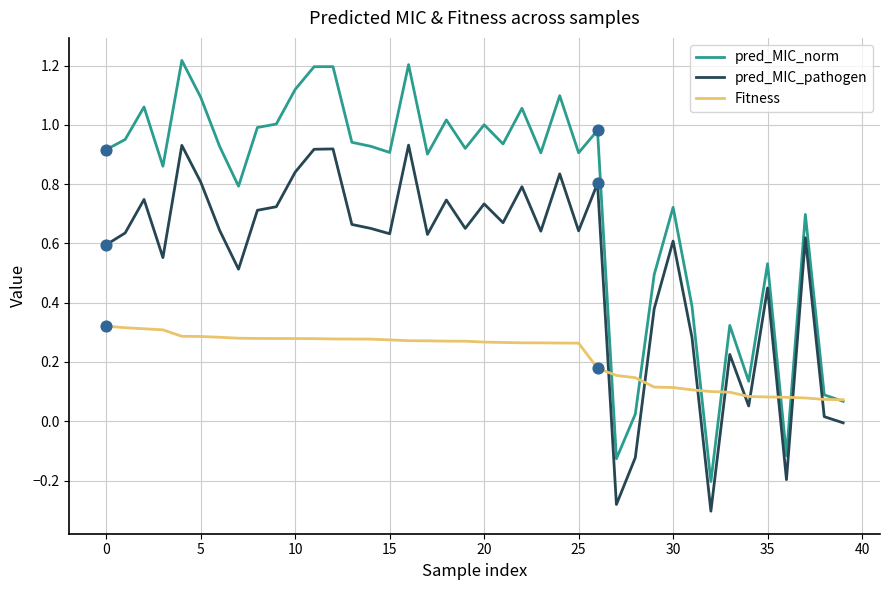

Rank the series by their average value, from lowest to highest.

Fitness, pred_MIC_pathogen, pred_MIC_norm